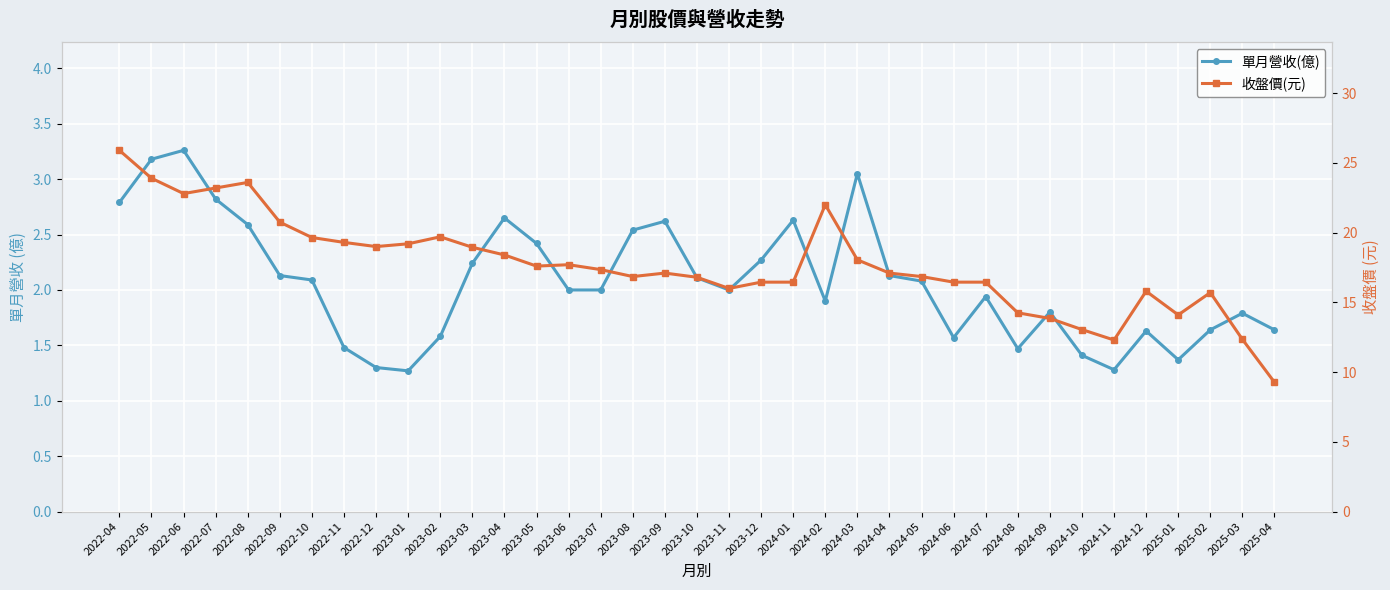

What position from the right is 2024-03?

14